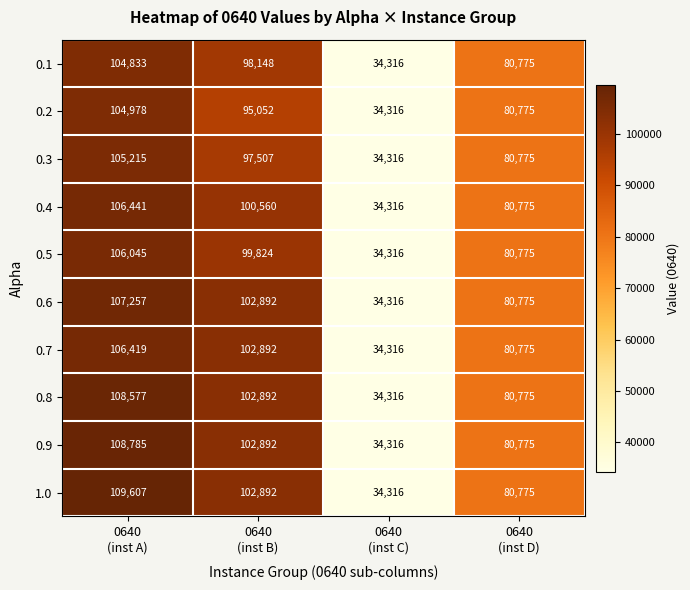

Rank the series by their maximum value, from lowest to highest.

0.1, 0.2, 0.3, 0.5, 0.7, 0.4, 0.6, 0.8, 0.9, 1.0